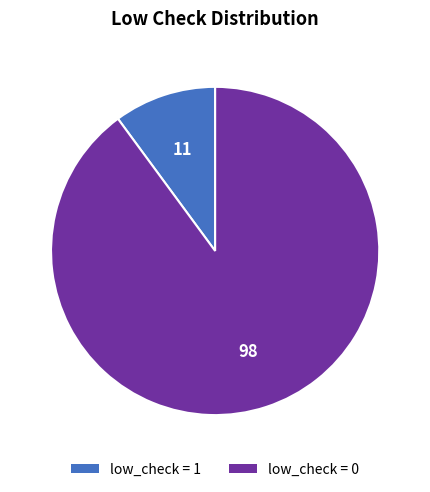

Which has a higher value, low_check = 0 or low_check = 1?

low_check = 0